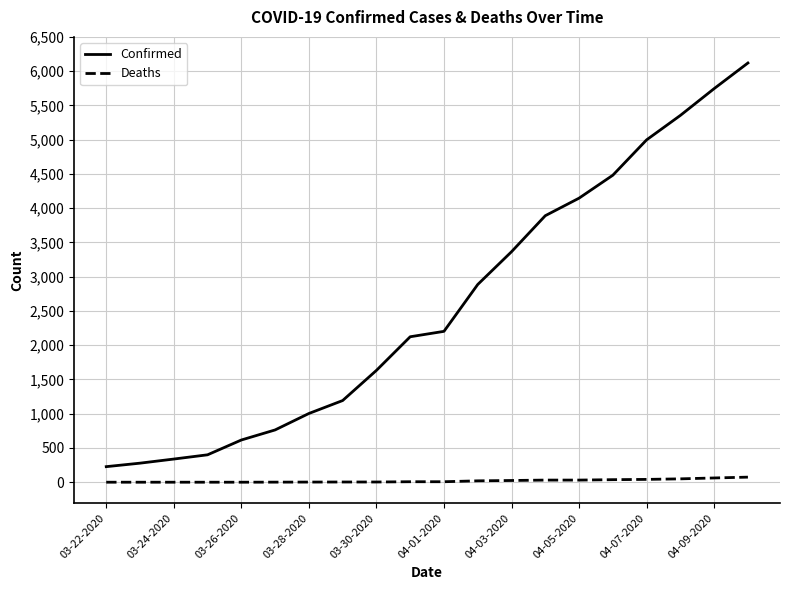

Which series has the largest range (max minus min)?

Confirmed